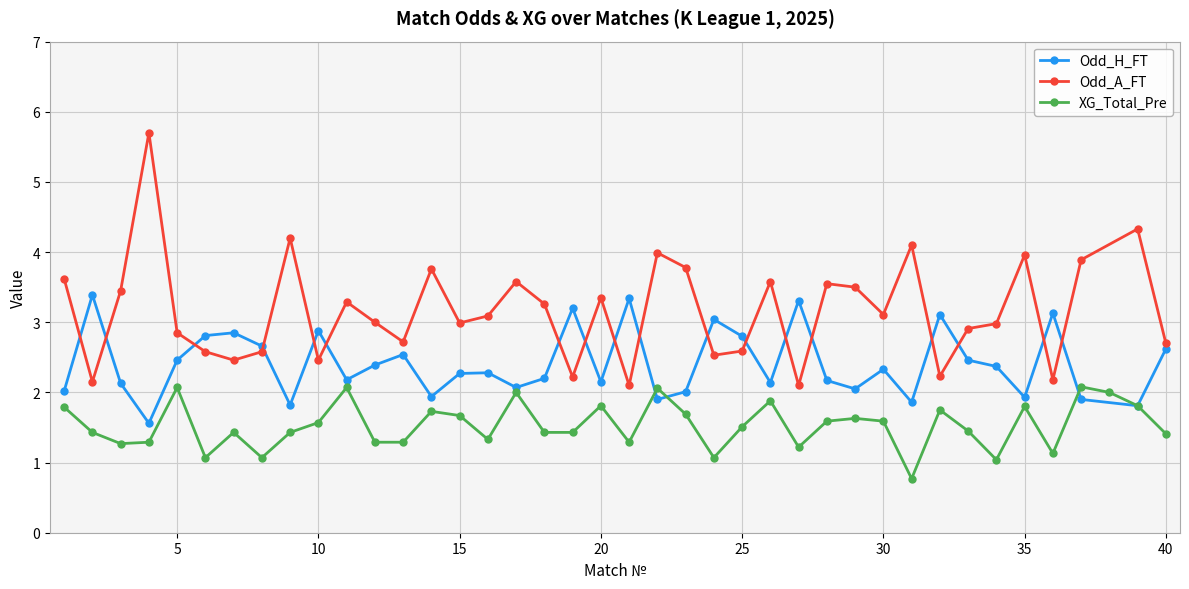

How many data points in XG_Total_Pre are above 1?

39